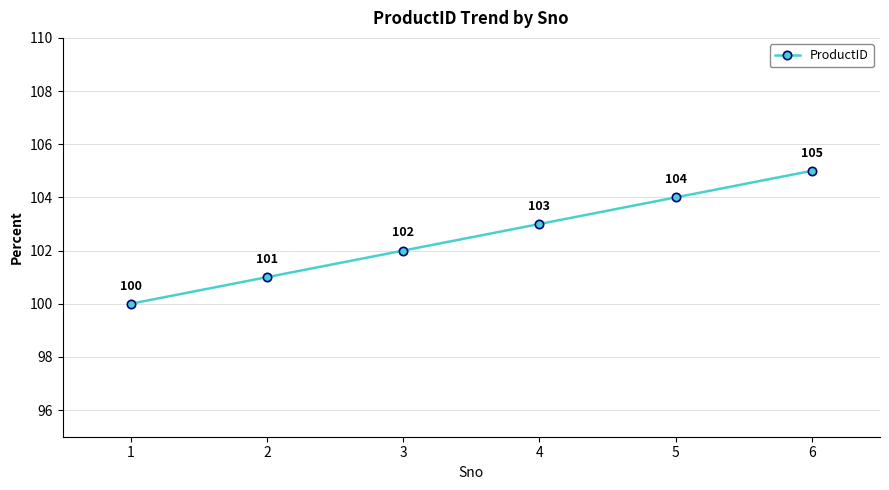

True or false: the data shows 105 at 6.

True